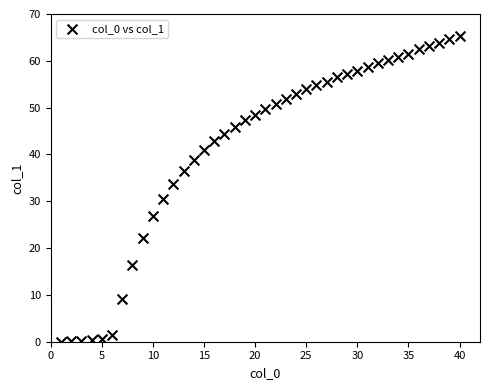

What is the range of X values (max minus min)?

39.0